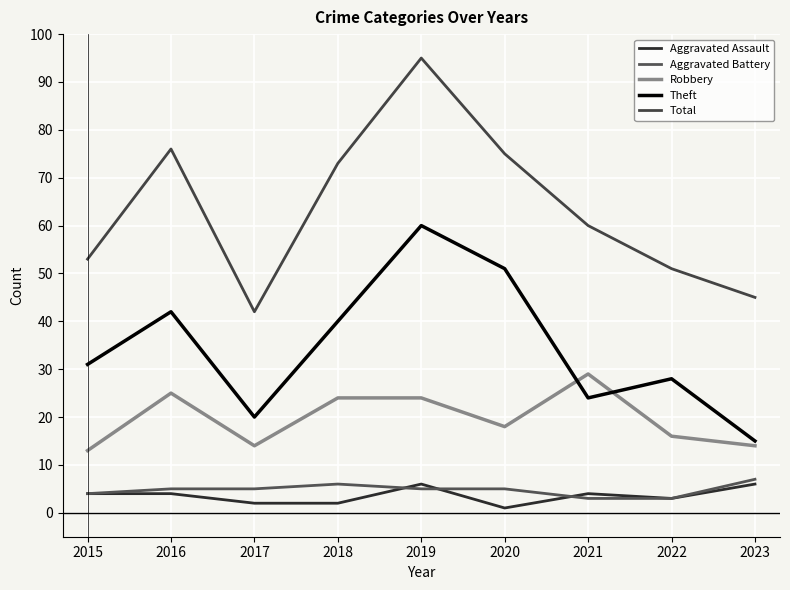

What is the difference between the second highest and minimum values in the Aggravated Battery series?

3